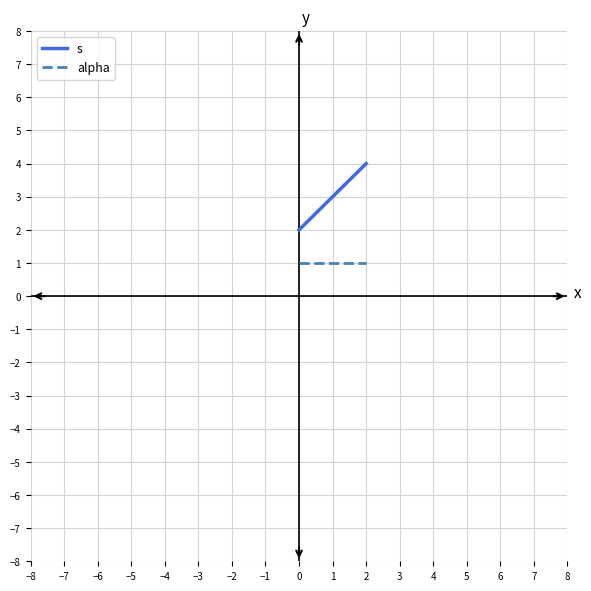

The value of alpha at 1 is 2. True or false?

False